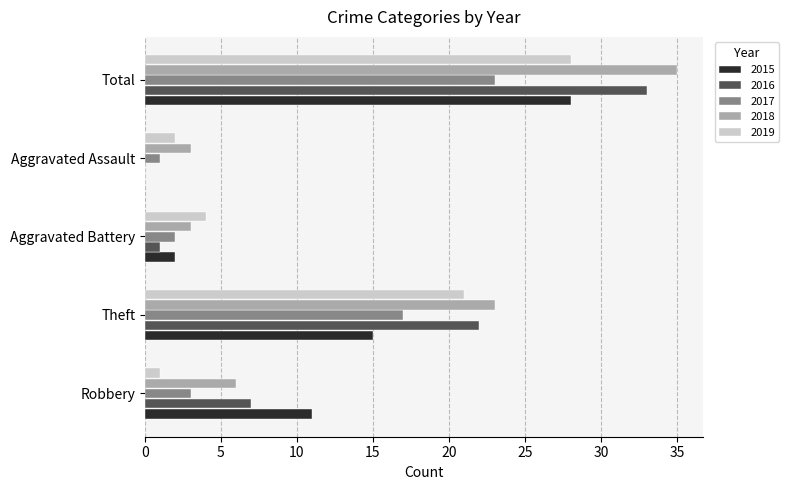

At which label is 2016 closest to 16?

Theft